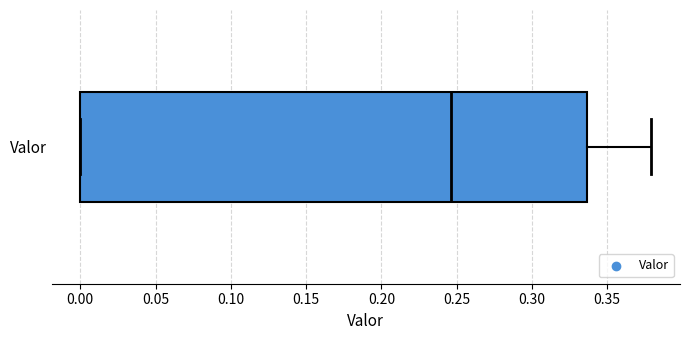

Where does the median line of the box for Valor sit on the x-axis? The values are not printed on the chart, so give them approximately, as read against the axis.

0.245